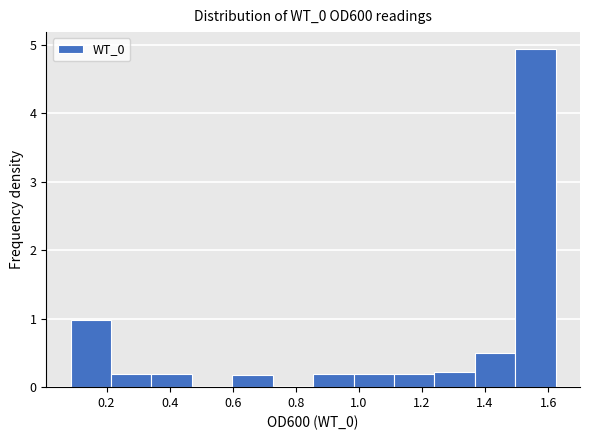

How tall is the bar that spans 0.98 to 1.12 on the x-axis? Neither the bar edges nor the heights are printed on the chart, so give them approximately, as read against the axes.

0.2